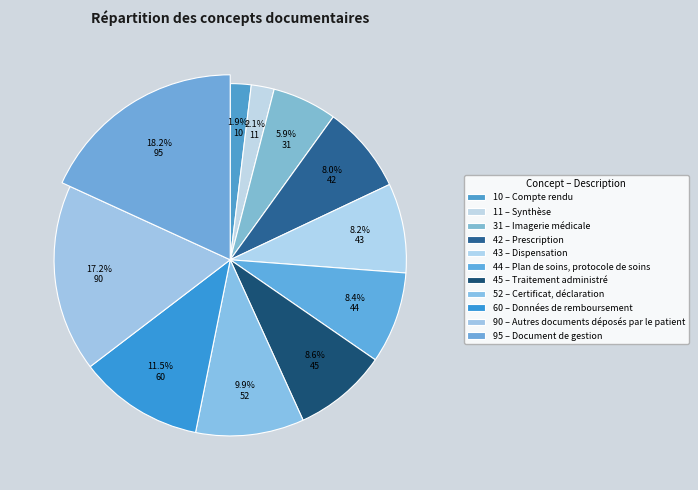

Rank the categories by value from lowest to highest.

Compte rendu, Synthèse, Imagerie médicale, Prescription, Dispensation, Plan de soins, protocole de soins, Traitement administré, Certificat, déclaration, Données de remboursement, Autres documents déposés par le patient, Document de gestion